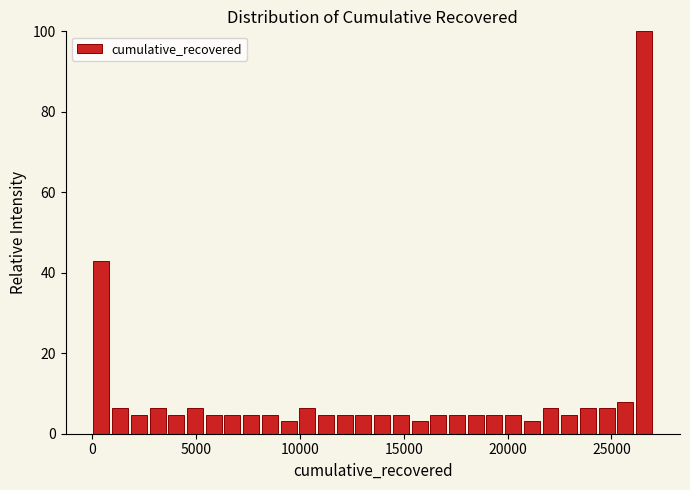

Read against the x-axis, roughly where is the centre of the tallest bar?

26500